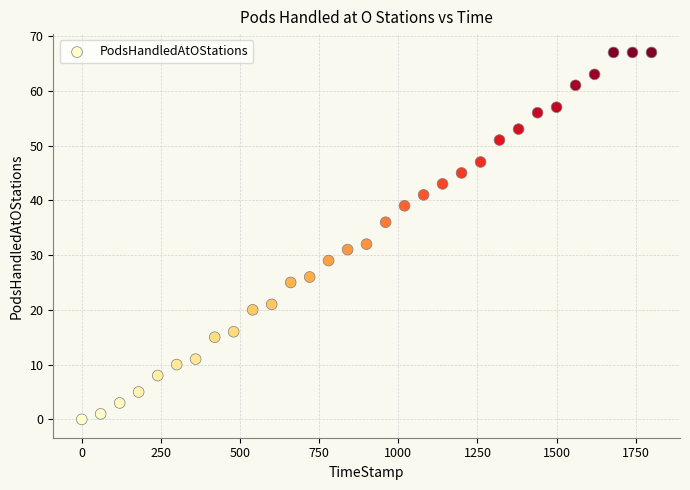

What is the range of Y values (max minus min)?

67